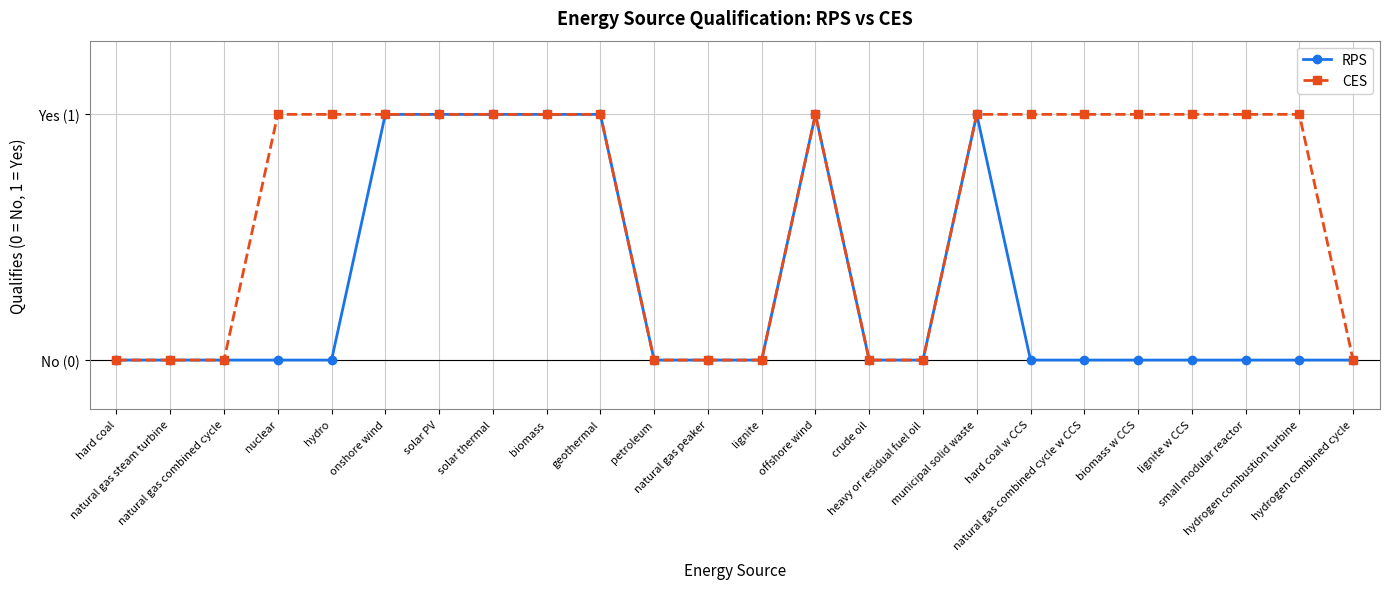

Is this an area chart (filled region under the line)?

No